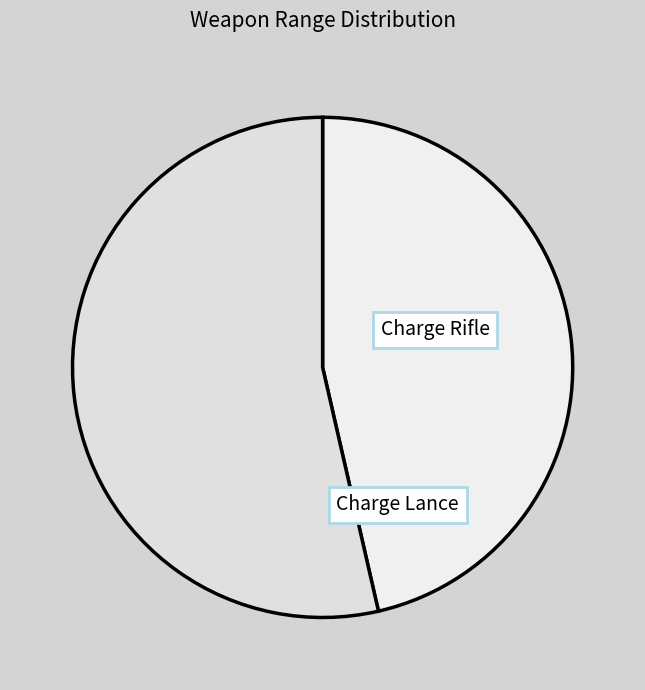

Which slice represents more than half of the pie?

Charge Lance